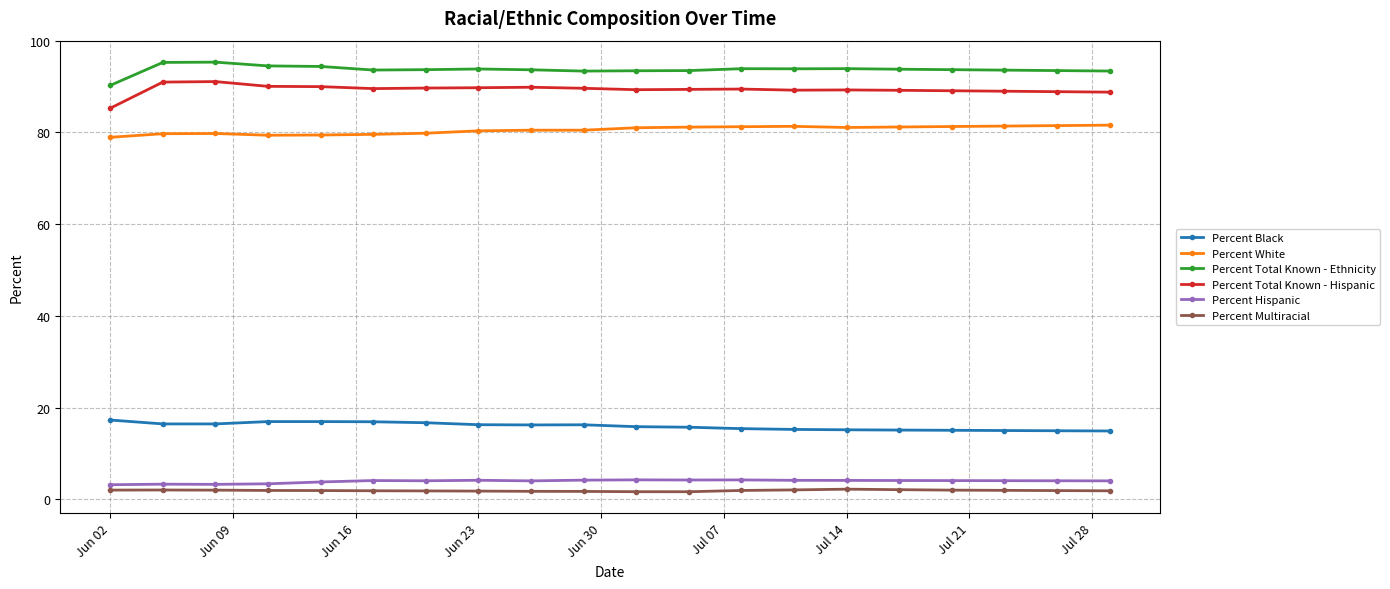

True or false: Percent Total Known - Ethnicity has more than 2 interior local peaks.

True